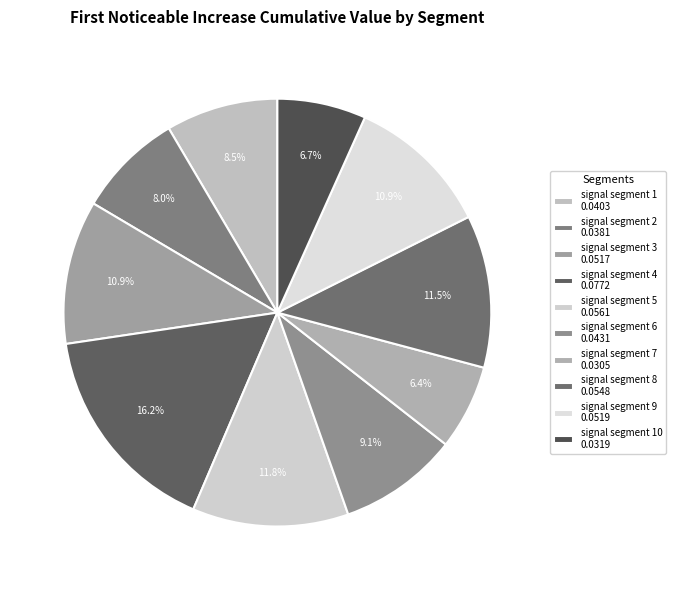

How many slices are in this pie chart?

10